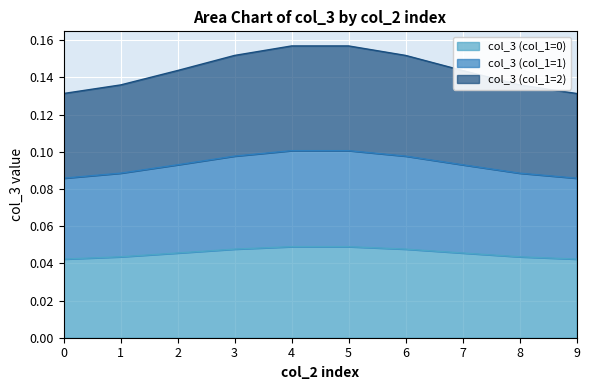

Is it true that col_3 (col_1=0) equals 0.1 at 9?

False